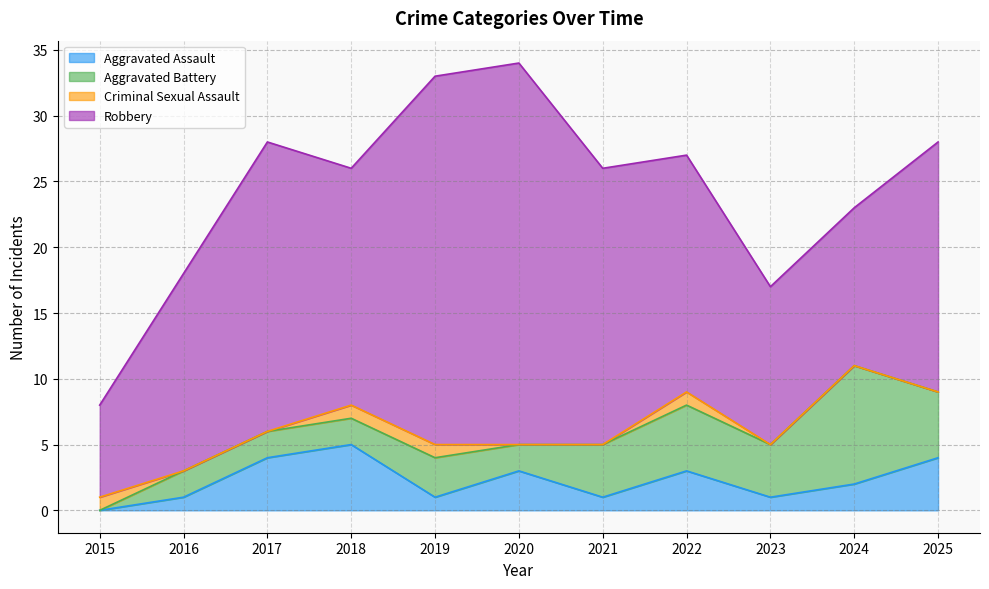

True or false: Robbery and Criminal Sexual Assault intersect in this chart.

False